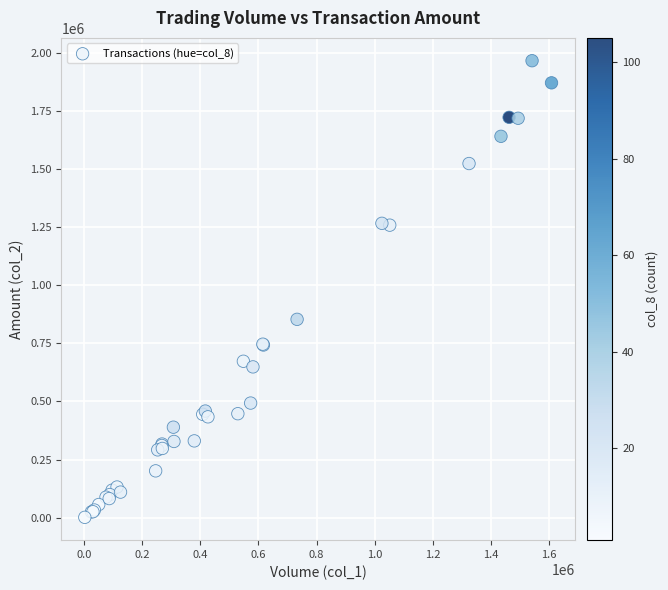

What Y value in the scatter plot is closest to 983475?

853150